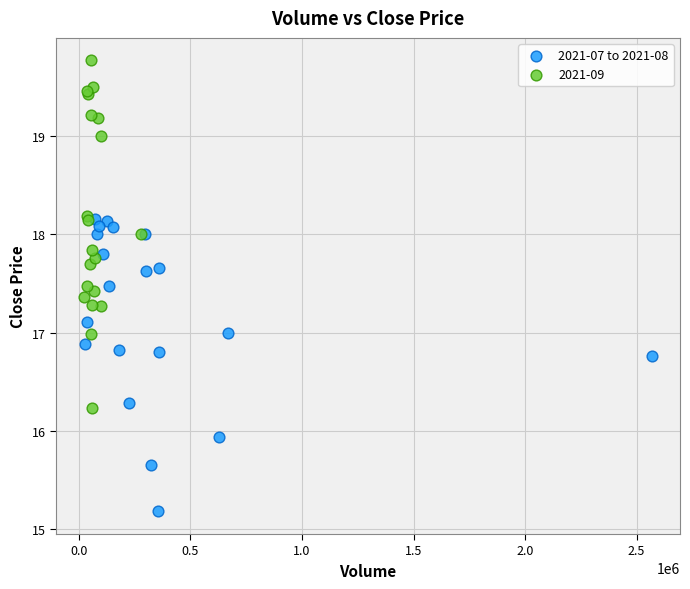

Which series has the largest Y range (max minus min)?

2021-09